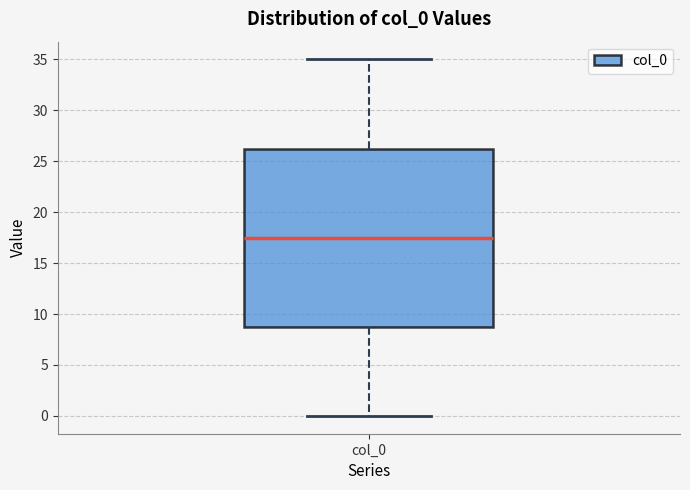

Where does the median line of the box for col_0 sit on the y-axis? The values are not printed on the chart, so give them approximately, as read against the axis.

17.5